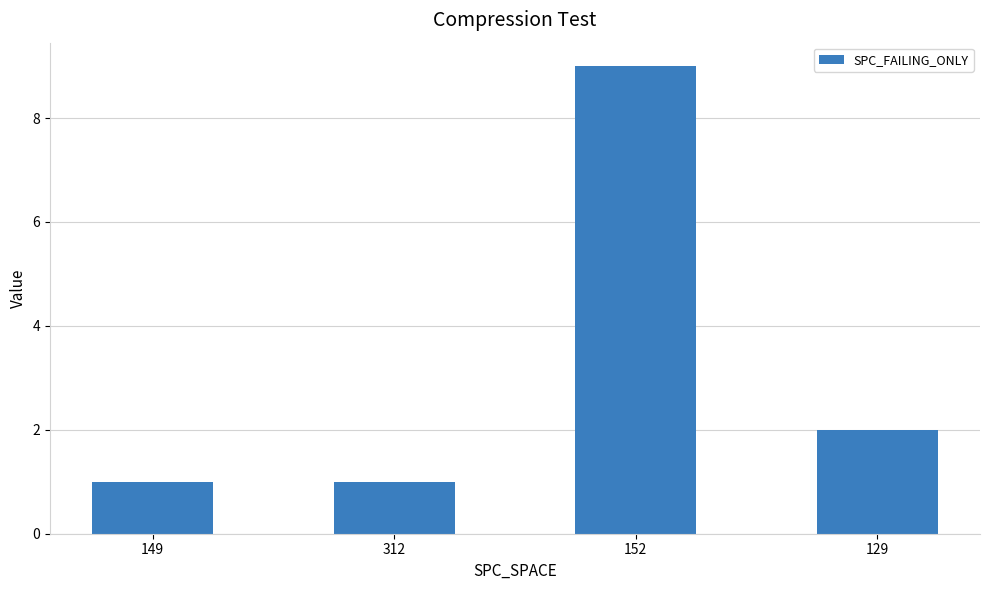

What is the label of the 2nd bar from the right?

152